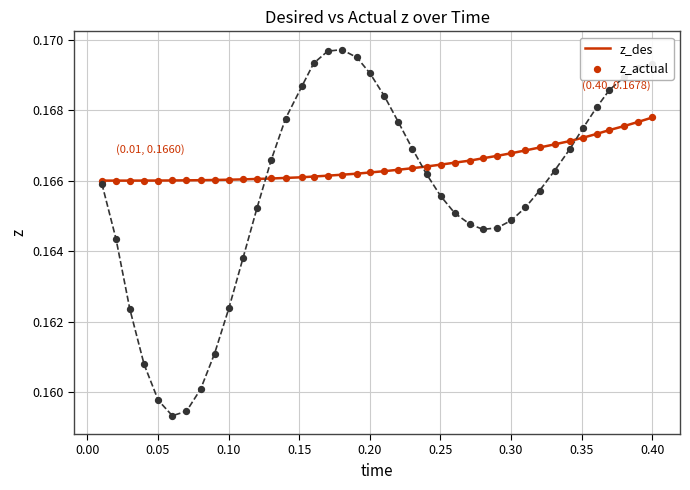

Which series has the largest range (max minus min)?

z_actual